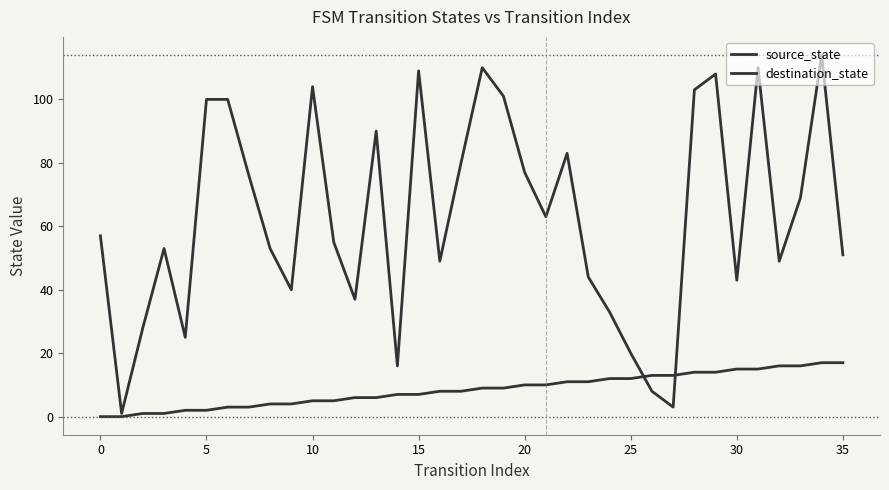

Is this an area chart (filled region under the line)?

No